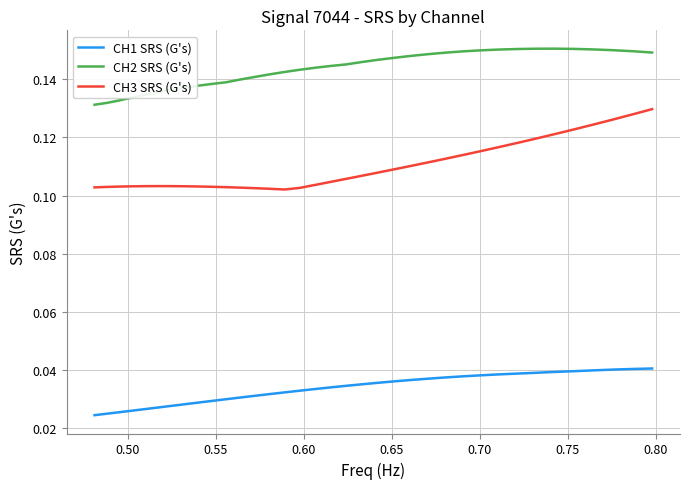

Which series has the widest spread of values?

CH3 SRS (G's)